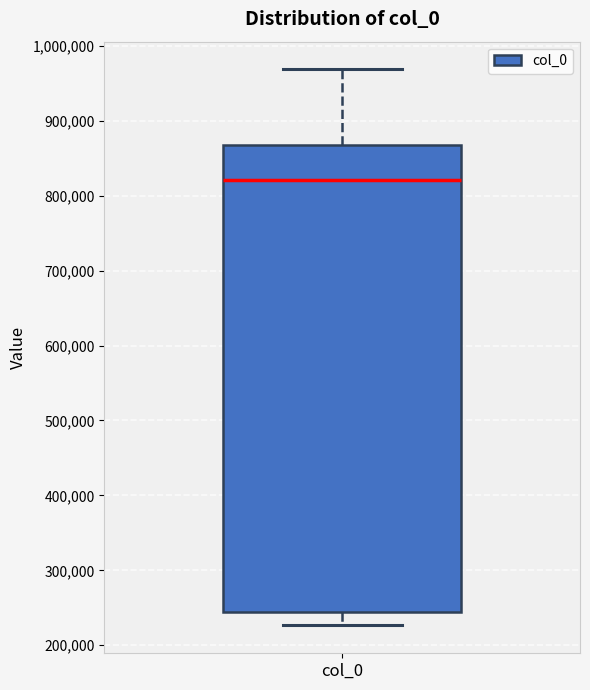

Transcribe this box plot: give where the median line is, the range the box spans, and where the two whiskers end, as read against the y-axis. The values are not printed on the chart, so give them approximately, as read against the axis.

median 820000, box 240000 to 870000, whiskers 230000 to 970000